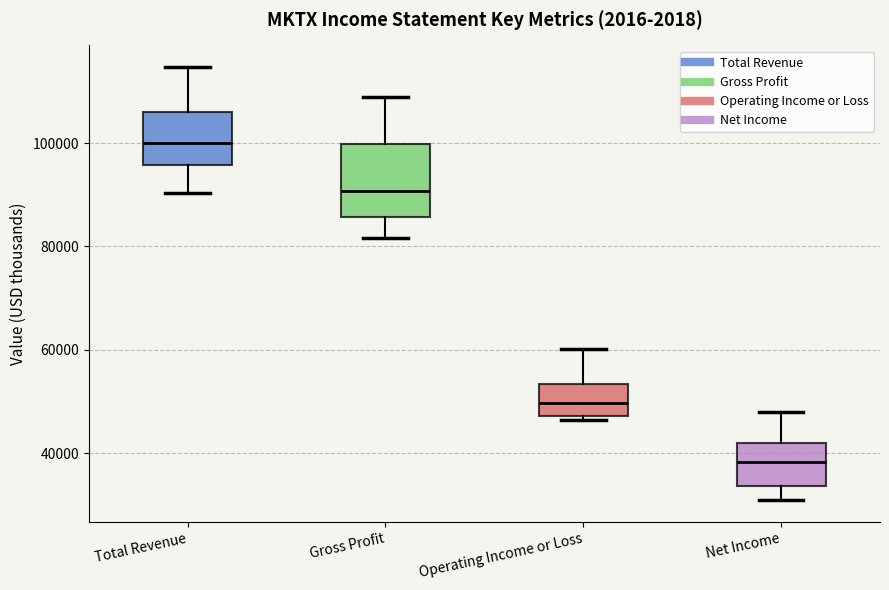

Which box has the highest median line?

Total Revenue